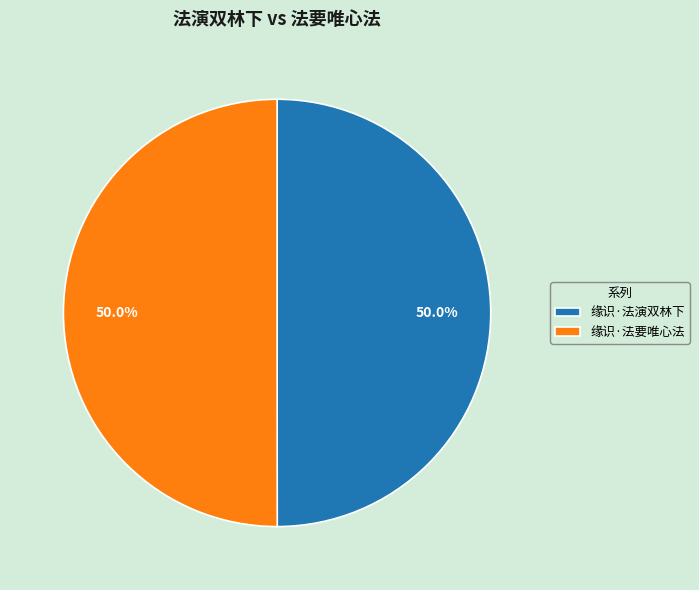

To the nearest percent, what percentage of the pie is 缘识·法演双林下?

50%